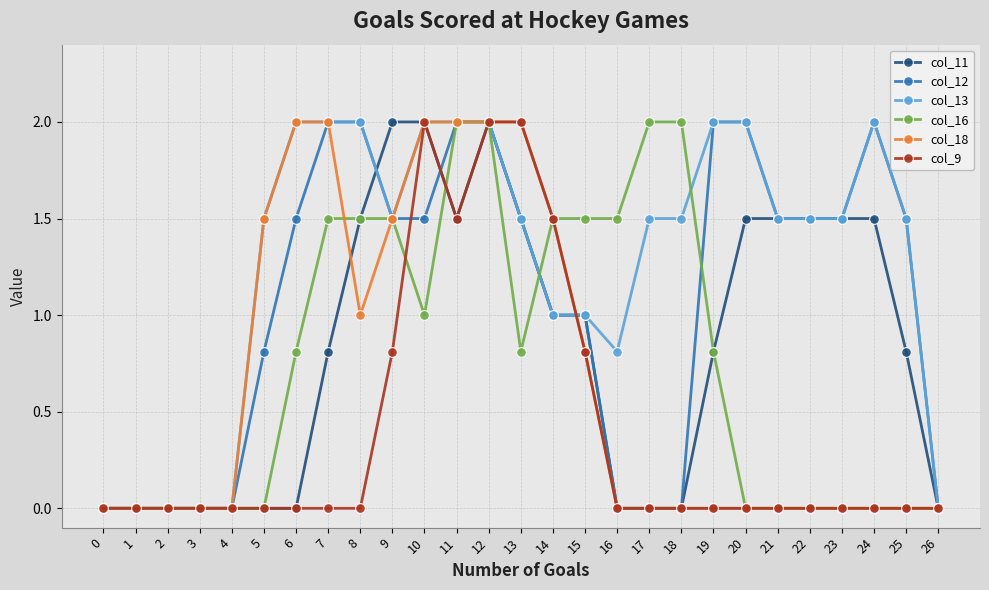

What is the value of the col_12 point at the 16th from the left?

1.0